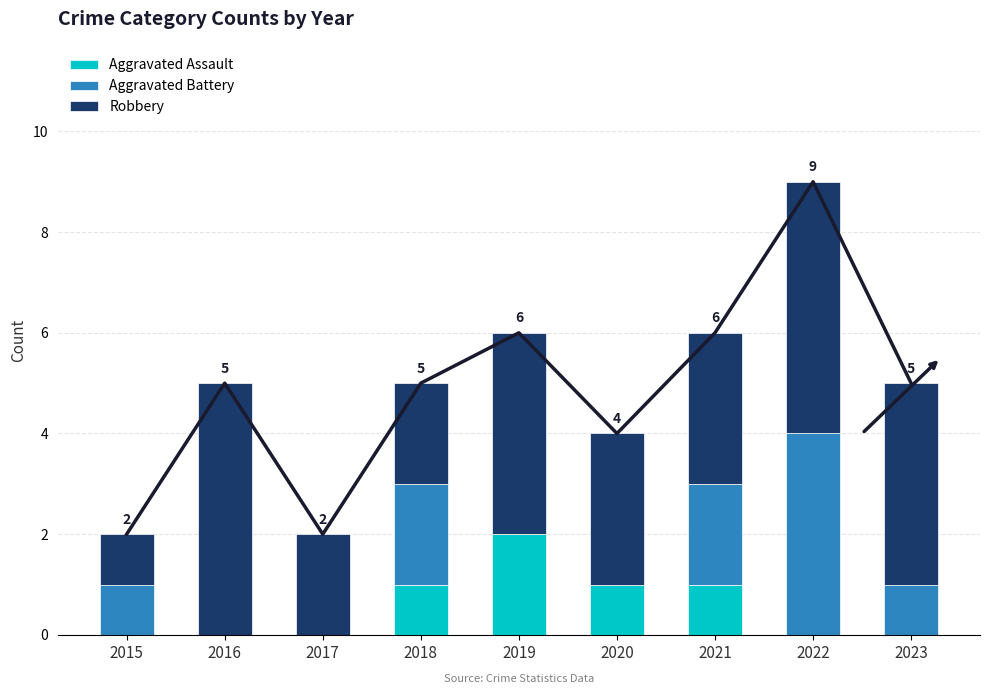

True or false: Aggravated Assault has a value of 0 at 2016.

True